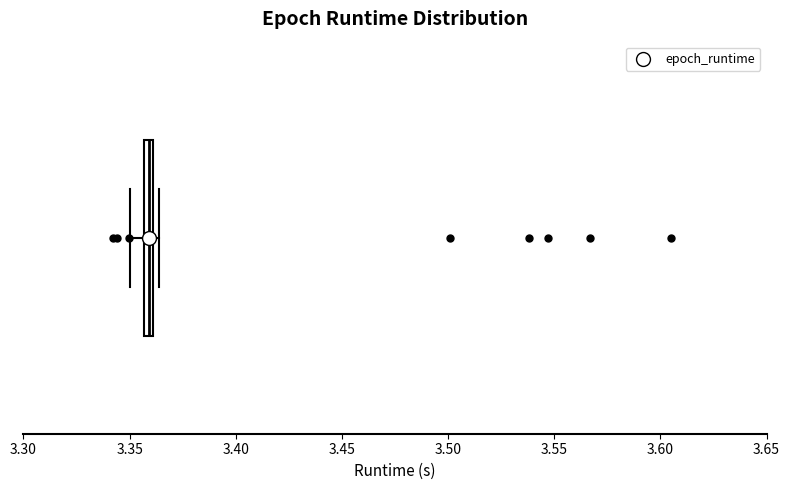

Where is the right edge of the box on the x-axis? The values are not printed on the chart, so give them approximately, as read against the axis.

3.360